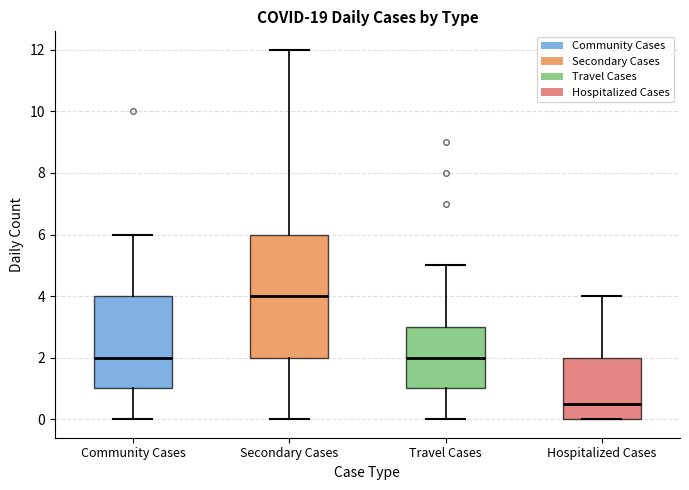

Which box is the tallest, from its lower edge to its upper edge?

Secondary Cases